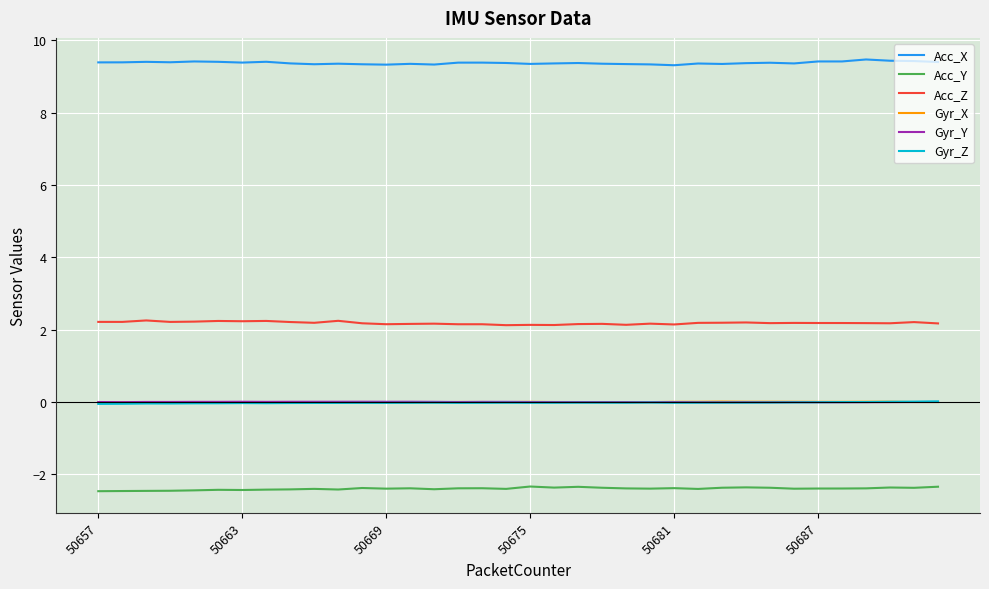

What is the minimum value for Acc_Y?

-2.5